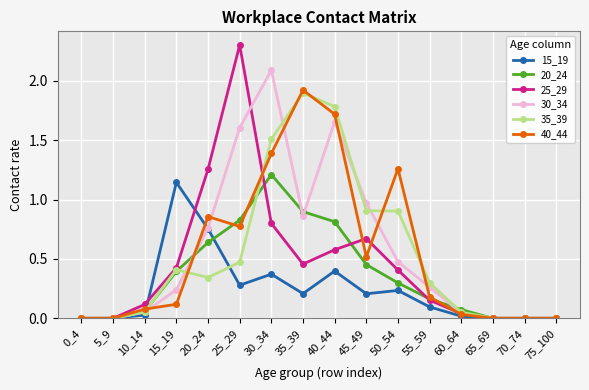

At which label does 30_34 reach its peak?

30_34